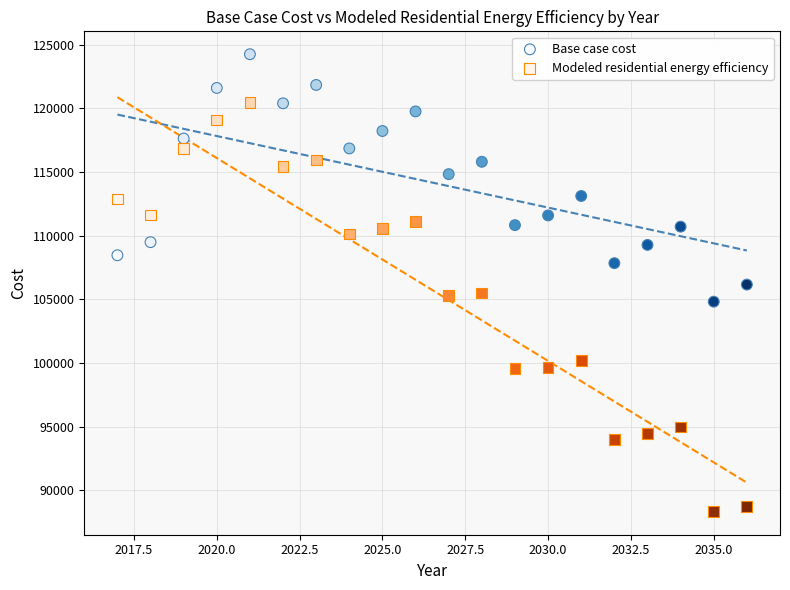

Which series contains the lowest Y value?

Modeled residential energy efficiency